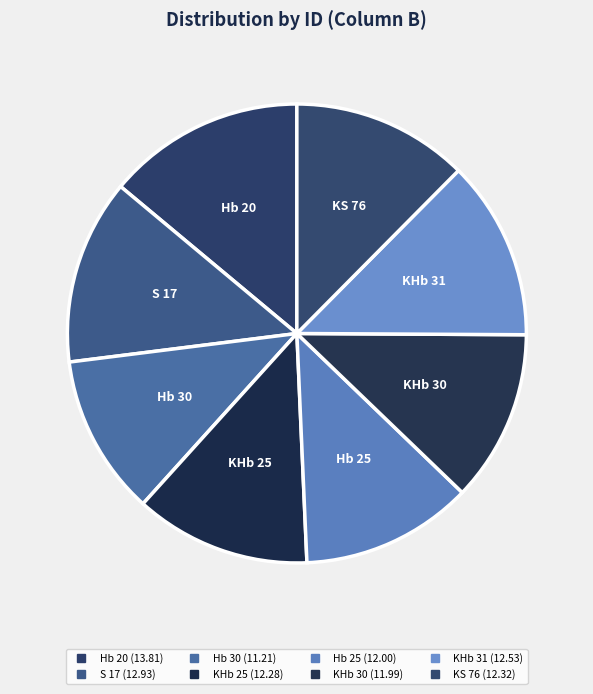

What is the change in value from KHb 31 to KS 76?

-0.2